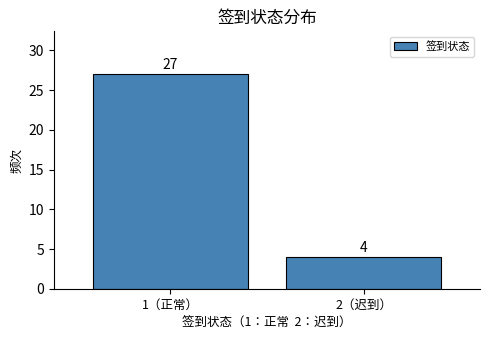

Reading left to right, extract all data points from this chart.

1（正常）=27	2（迟到）=4